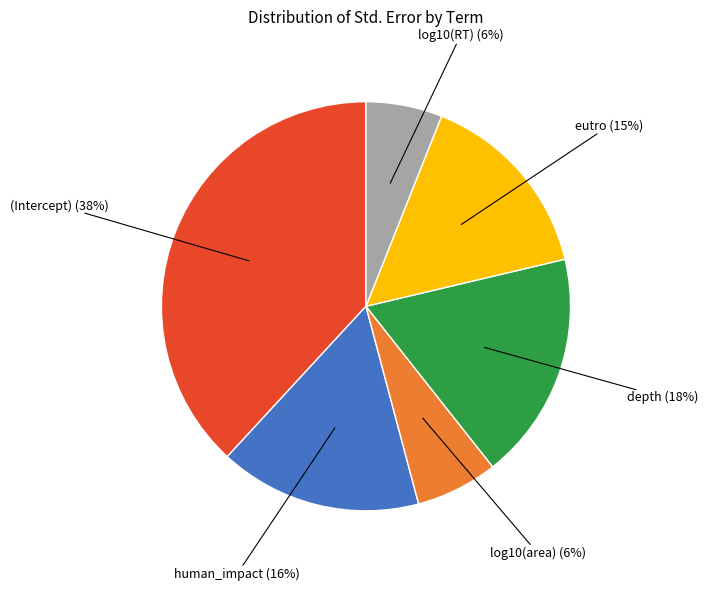

How many slices are in this pie chart?

6